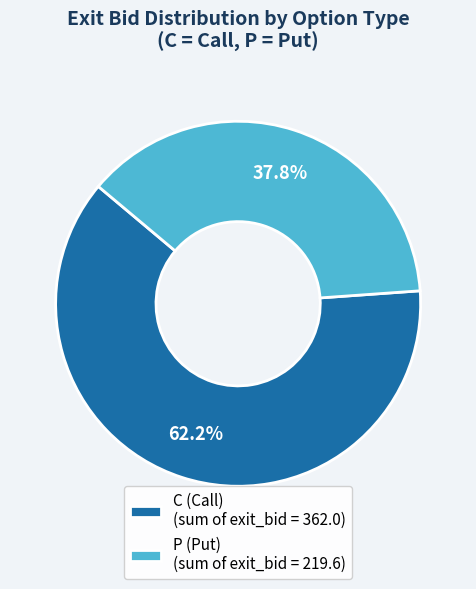

What is the largest slice in the pie chart?

C